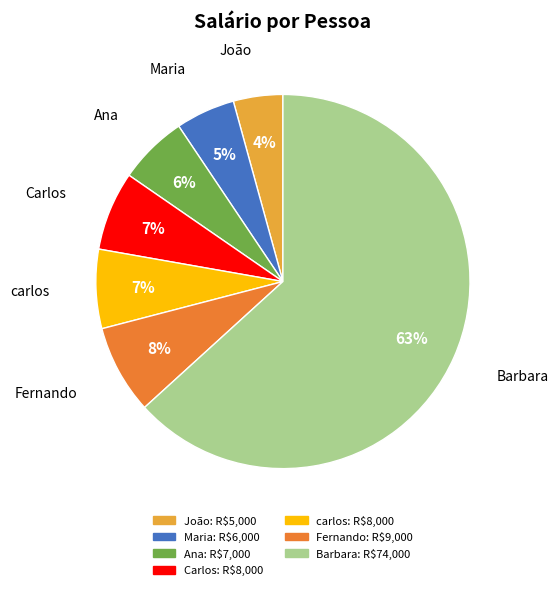

To the nearest percent, what is the difference between the largest and smallest slice percentages?

59%